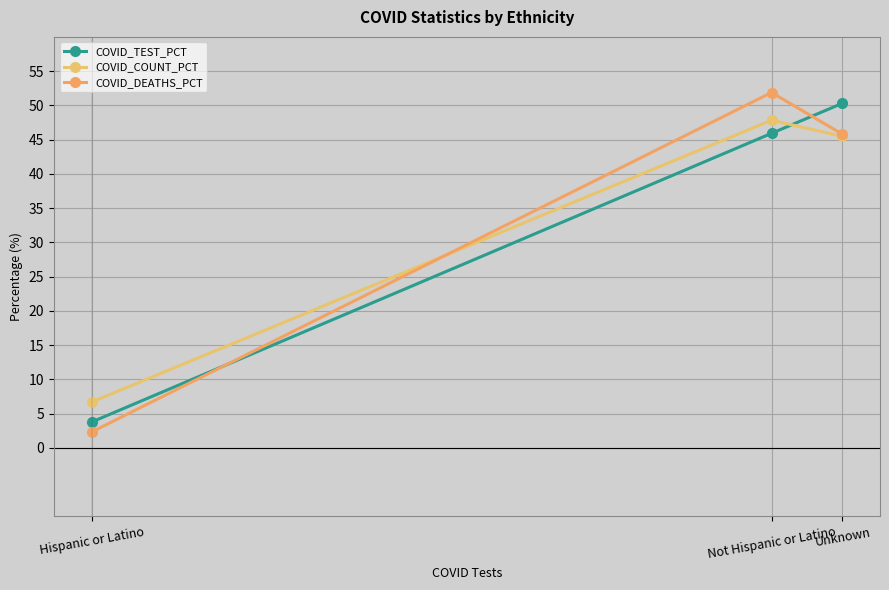

List the labels in order of COVID_COUNT_PCT value, smallest first.

Hispanic or Latino, Unknown, Not Hispanic or Latino